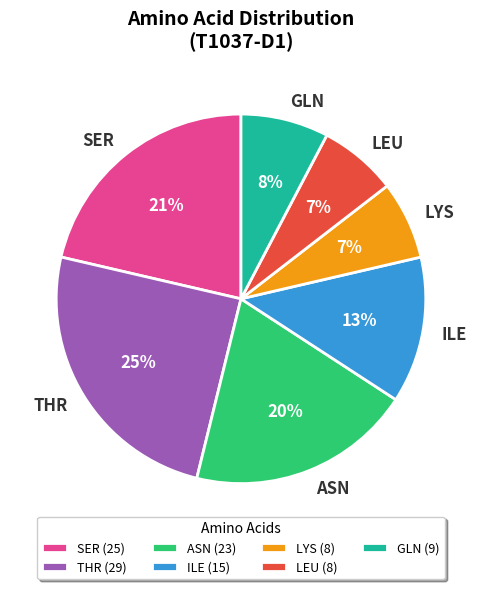

Do THR and ILE together represent more than half of the pie?

No